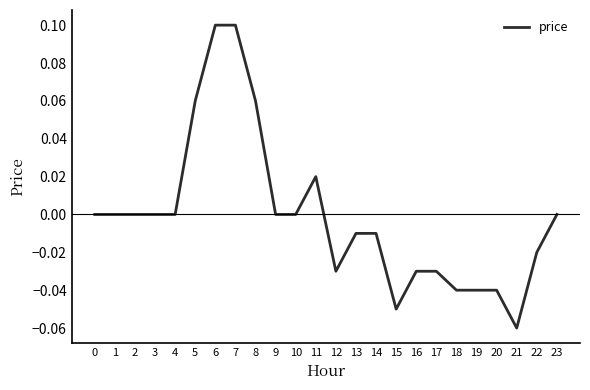

The chart shows a value of 0.0 at 3. True or false?

True